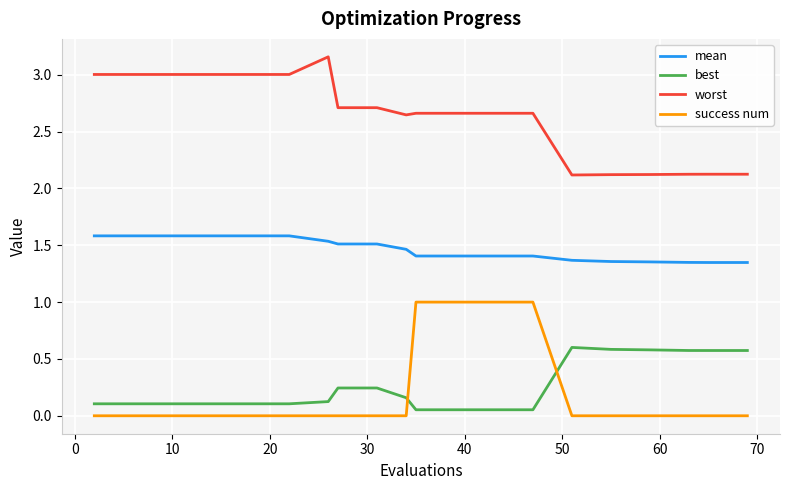

Rank the series by their maximum value, from lowest to highest.

best, success num, mean, worst